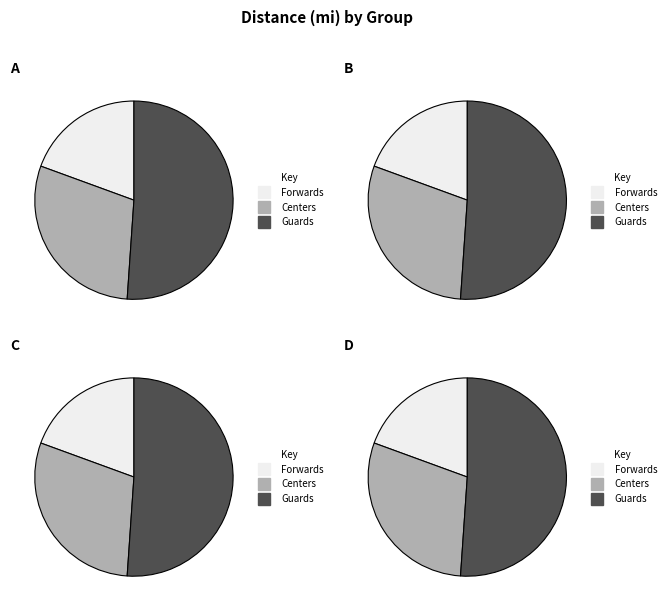

How many segments does this pie chart have?

3